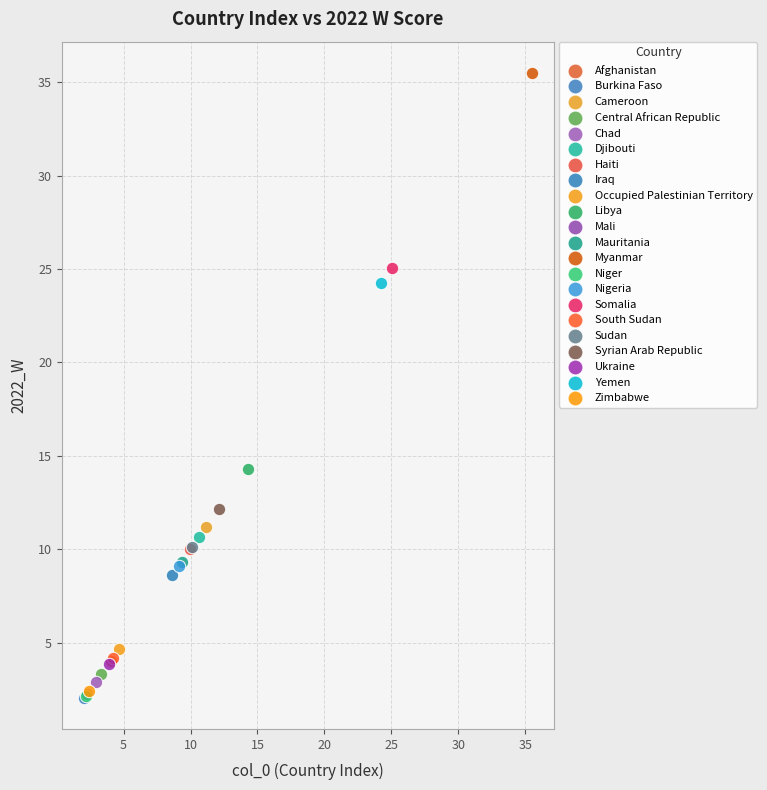

What are all the series names shown in the legend?

Afghanistan, Burkina Faso, Cameroon, Central African Republic, Chad, Djibouti, Haiti, Iraq, Occupied Palestinian Territory, Libya, Mali, Mauritania, Myanmar, Niger, Nigeria, Somalia, South Sudan, Sudan, Syrian Arab Republic, Ukraine, Yemen, Zimbabwe